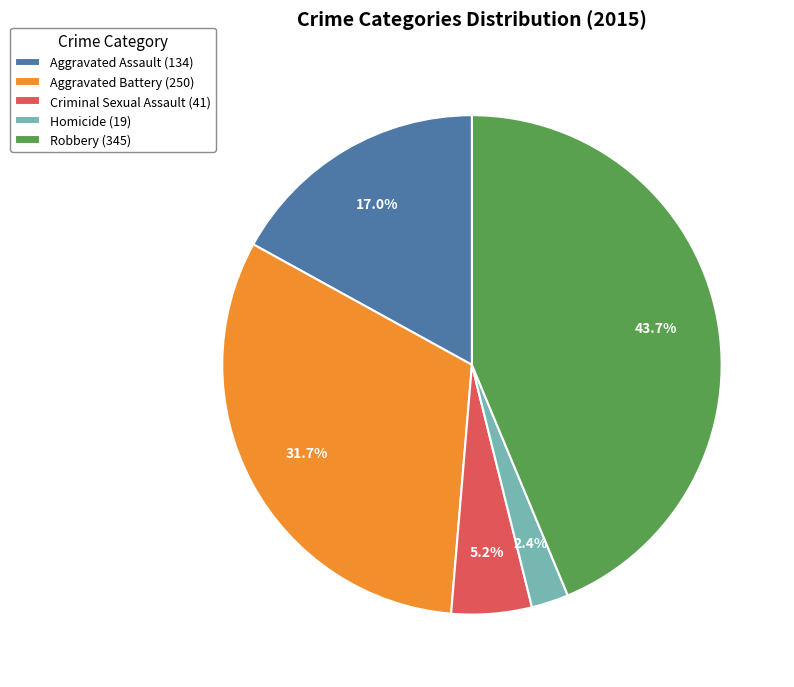

True or false: Robbery accounts for 44% of the total.

True